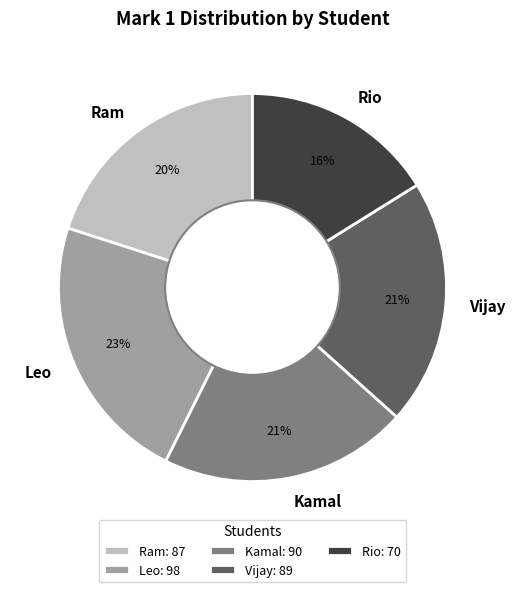

Is it true that Ram is 20% of the pie?

True